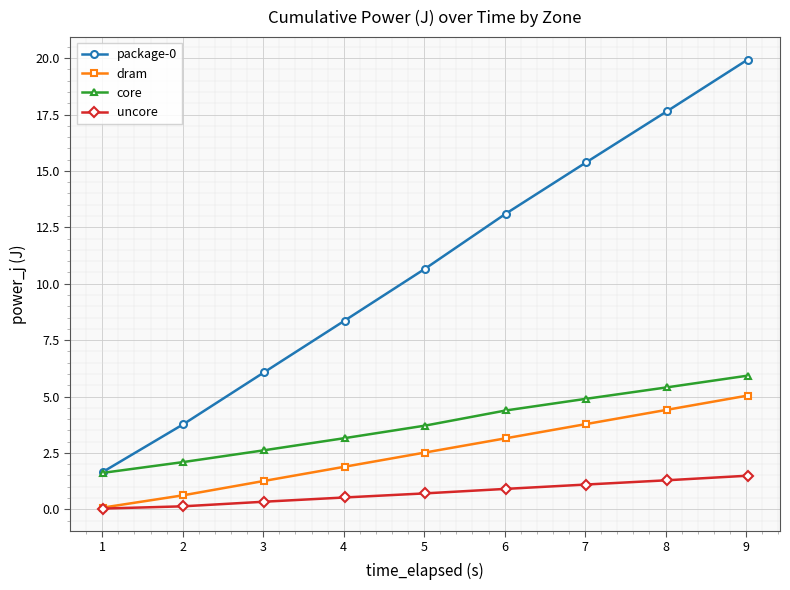

How many values in the core series exceed 3?

6